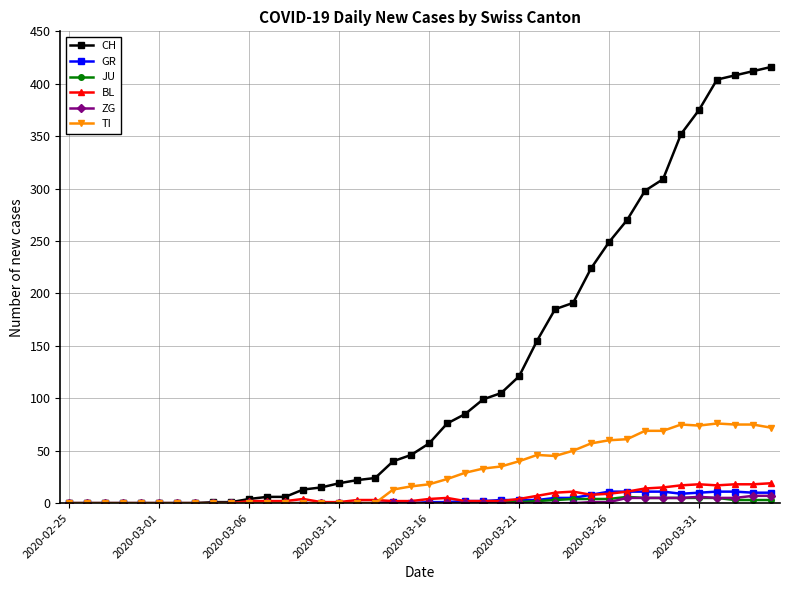

At how many categories does at least one series exceed 397?

4